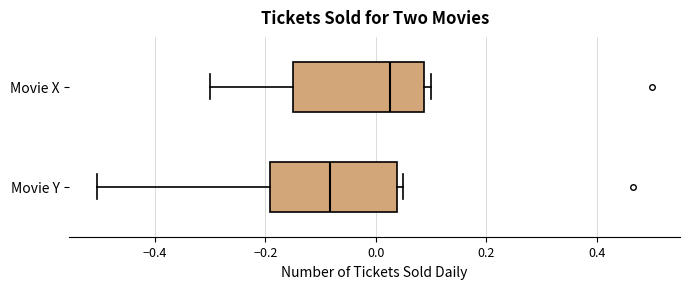

Reading bottom to top, transcribe this box plot: for each box, give where its median line is, the range the box spans, and where its two whiskers end, as read against the x-axis. The values are not printed on the chart, so give them approximately, as read against the axis.

Movie Y: median -0.08, box -0.20 to 0.04, whiskers -0.50 to 0.06
Movie X: median 0.02, box -0.14 to 0.08, whiskers -0.30 to 0.10